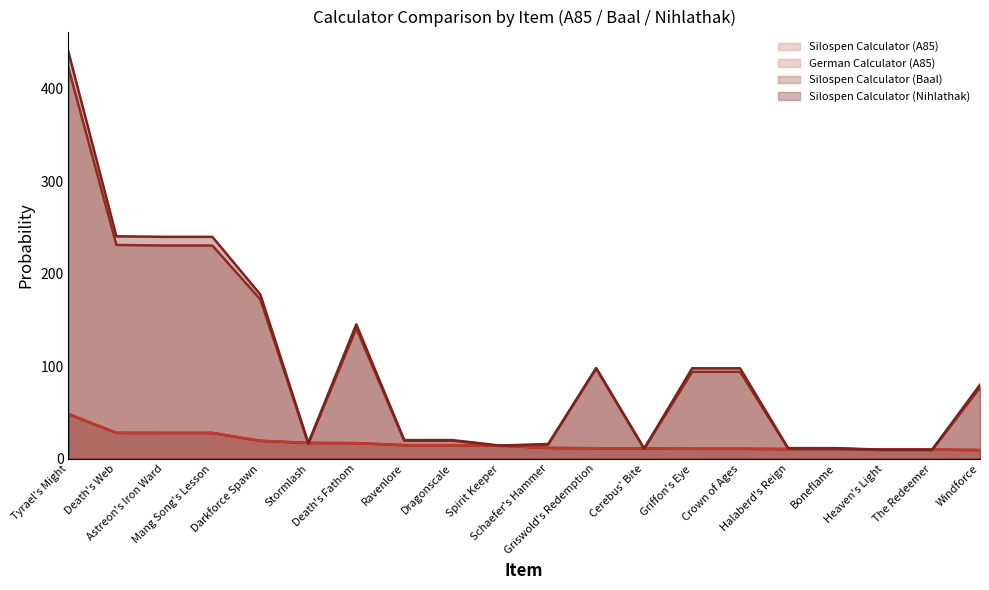

Which series has the largest total across all categories?

Silospen Calculator (Nihlathak)